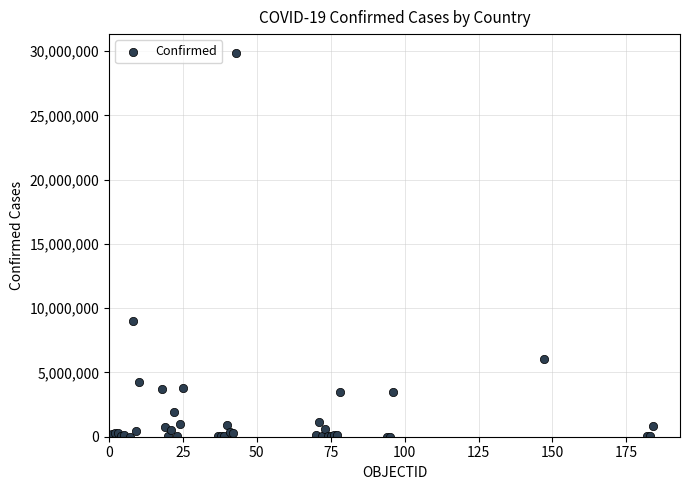

What Y value in the scatter plot is closest to 14923195?

9025257